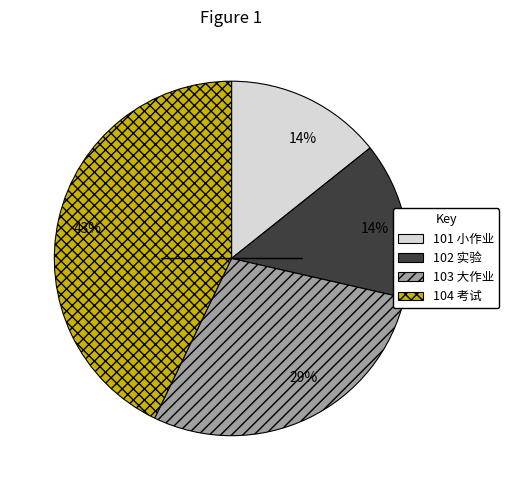

To the nearest percent, what is the average slice percentage?

25%